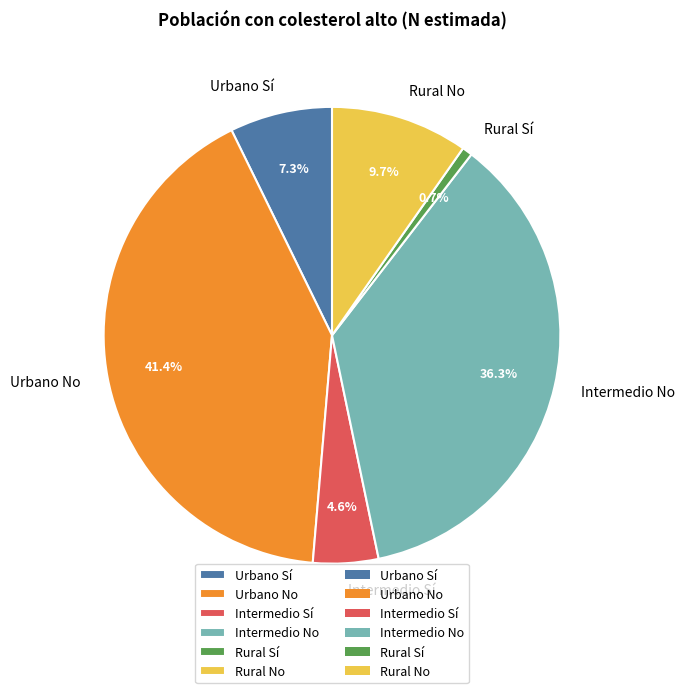

Rank the categories by value from lowest to highest.

Rural Sí, Intermedio Sí, Urbano Sí, Rural No, Intermedio No, Urbano No